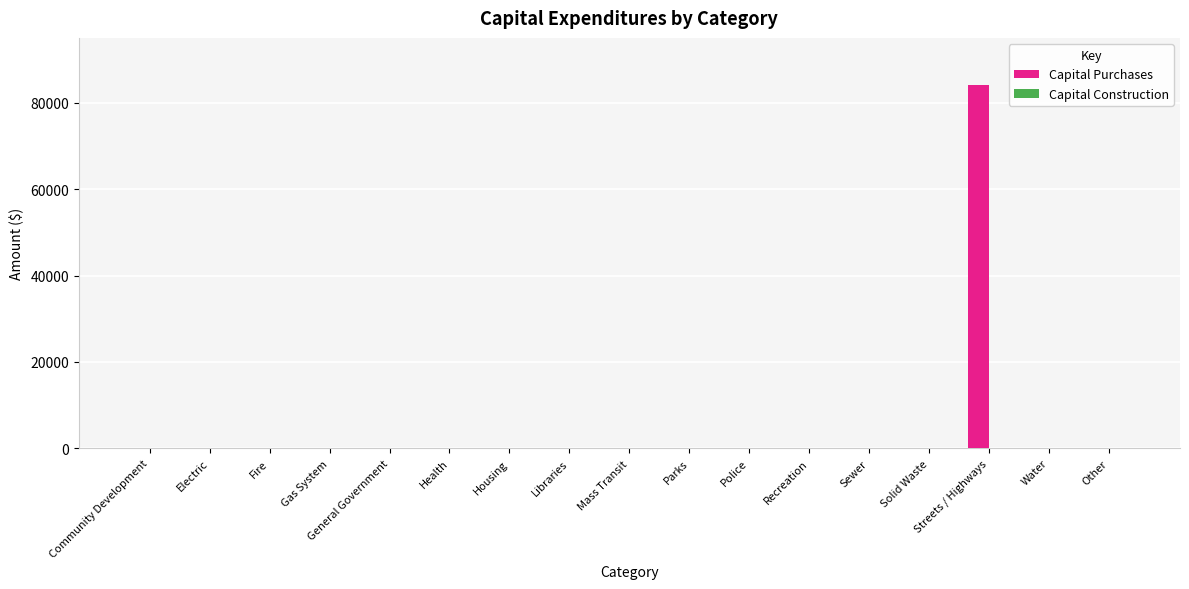

Is it true that the value at Recreation is 43254?

False